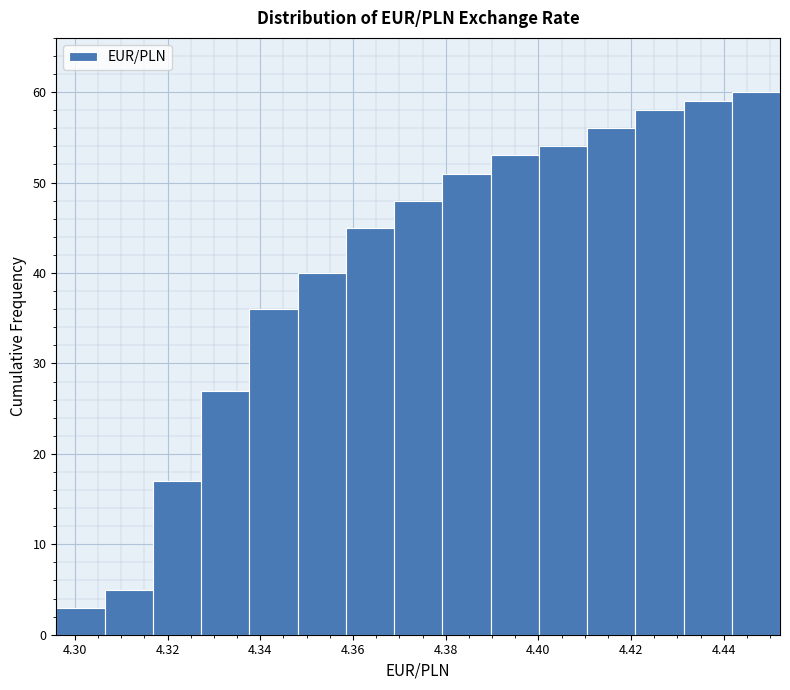

Which range on the x-axis has the tallest bar?

4.442 to 4.452